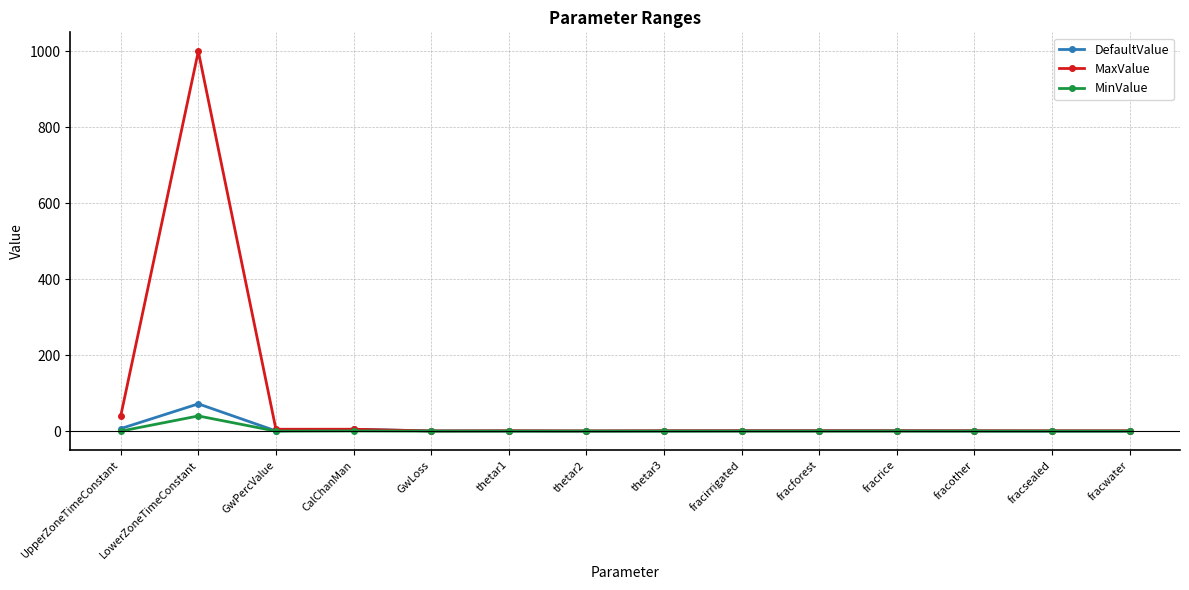

At which category is the sum across all series the highest?

LowerZoneTimeConstant